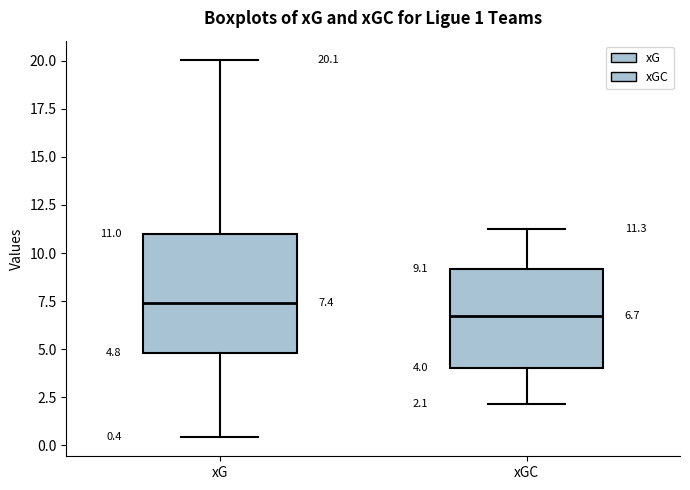

Which box is the tallest, from its lower edge to its upper edge?

xG